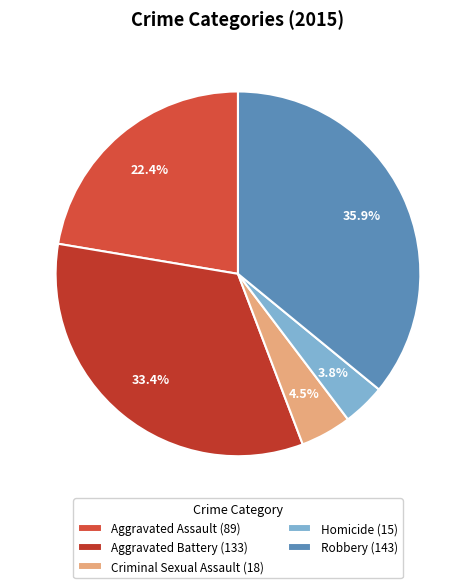

Is the sum of Aggravated Battery and Aggravated Assault greater than half?

Yes